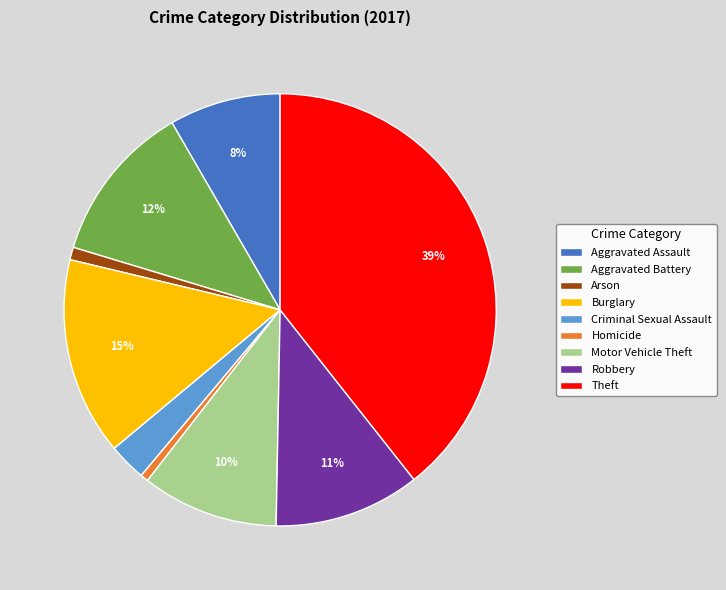

Do Aggravated Battery and Homicide together represent more than half of the pie?

No